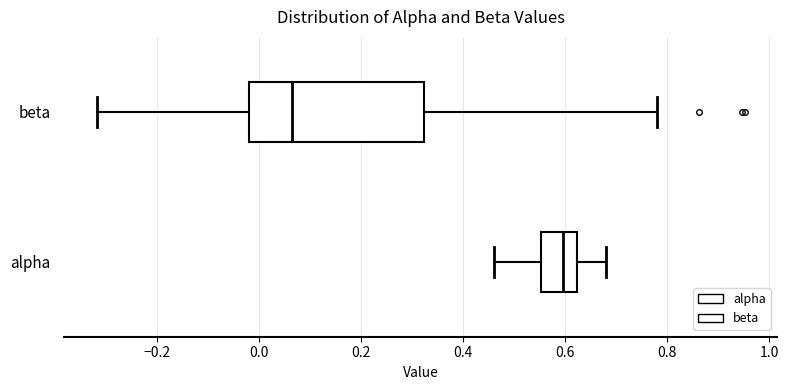

Reading bottom to top, read every box against the x-axis: the position of its median line, the range the box covers, and the ends of its whiskers. The values are not printed on the chart, so give them approximately, as read against the axis.

alpha: median 0.60, box 0.56 to 0.62, whiskers 0.46 to 0.68
beta: median 0.06, box -0.02 to 0.32, whiskers -0.32 to 0.78